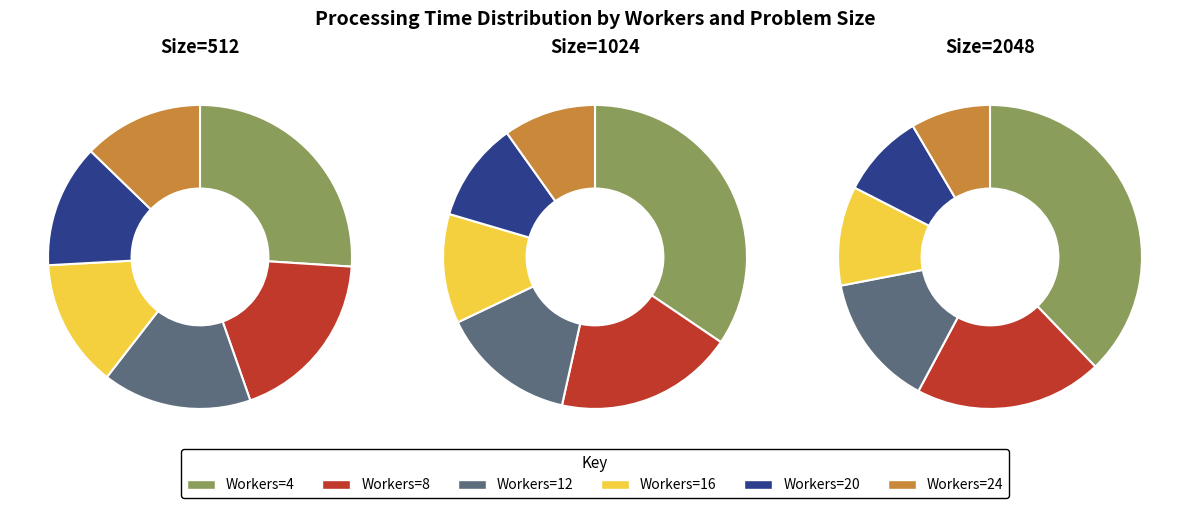

True or false: 20 accounts for 11% of the total.

True